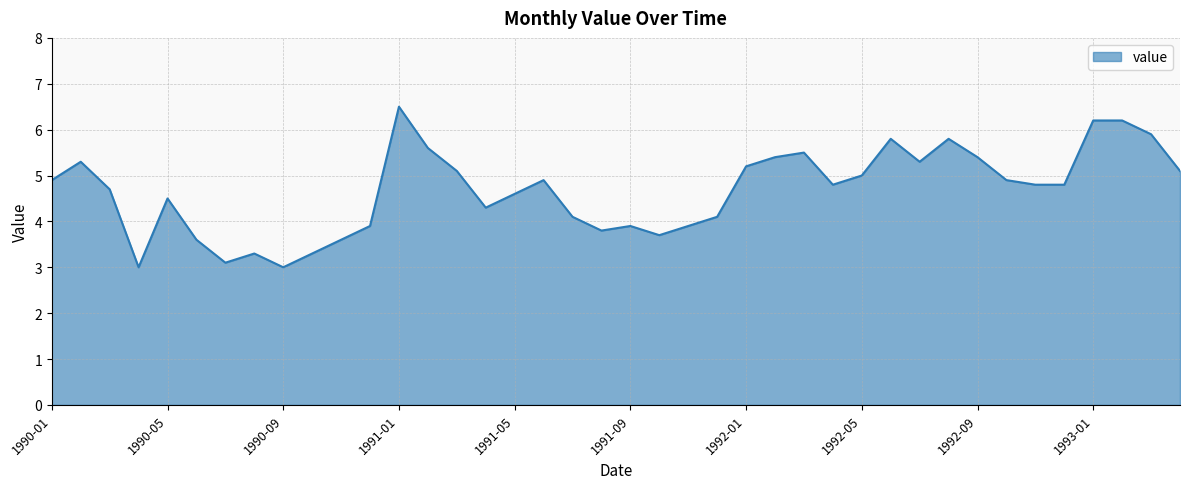

What is the smallest value displayed?

3.0